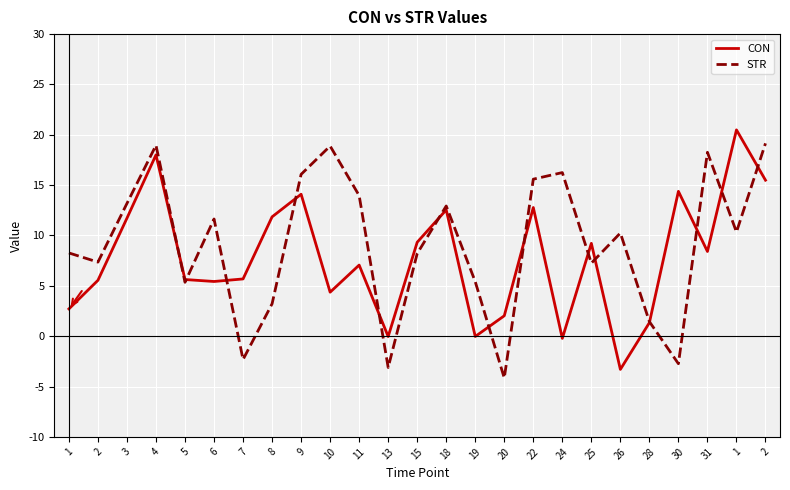

What is the minimum value for CON?

-3.3